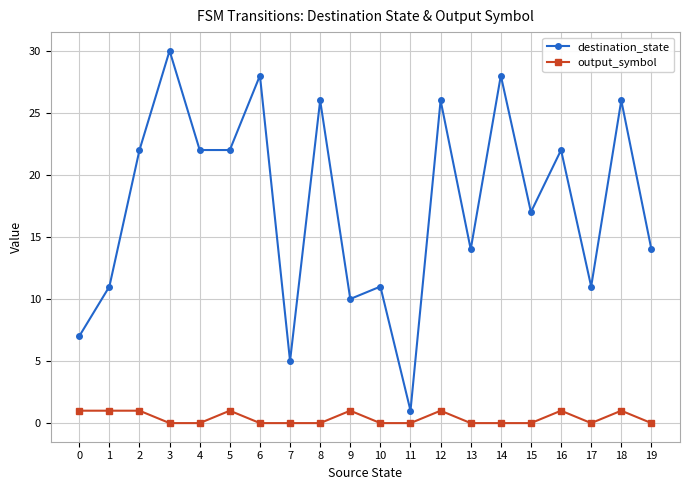

Which series has the largest total across all categories?

destination_state